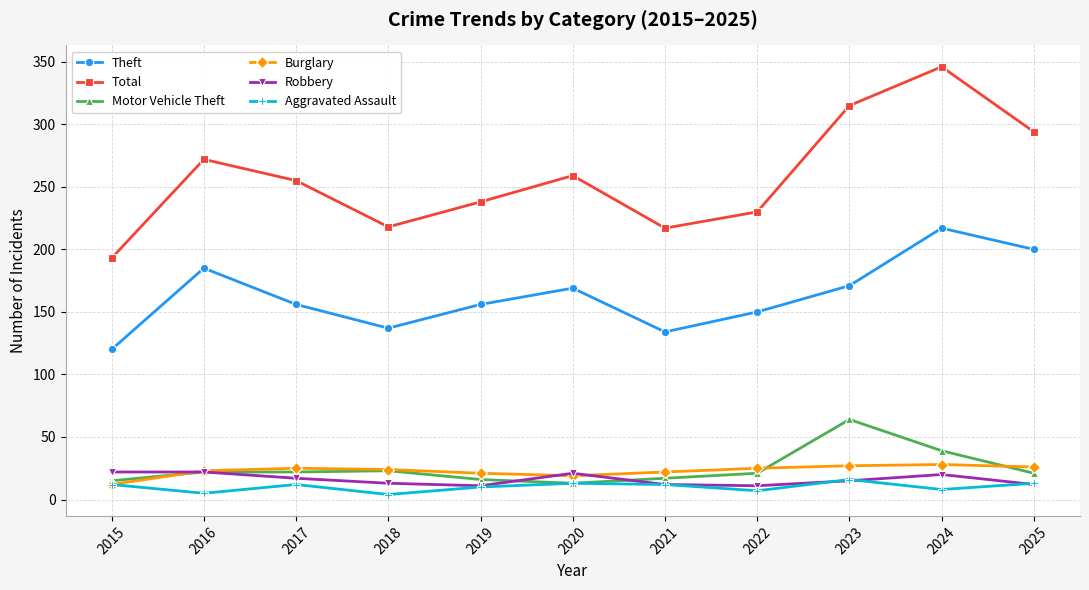

Count the number of data series in this chart.

6